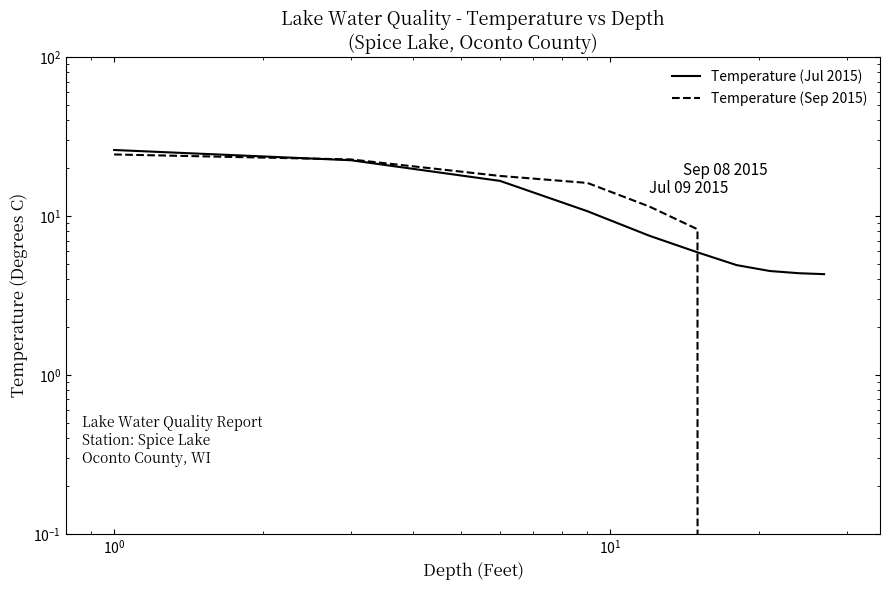

How many data points in Temperature (Jul 2015) are above 7?

5